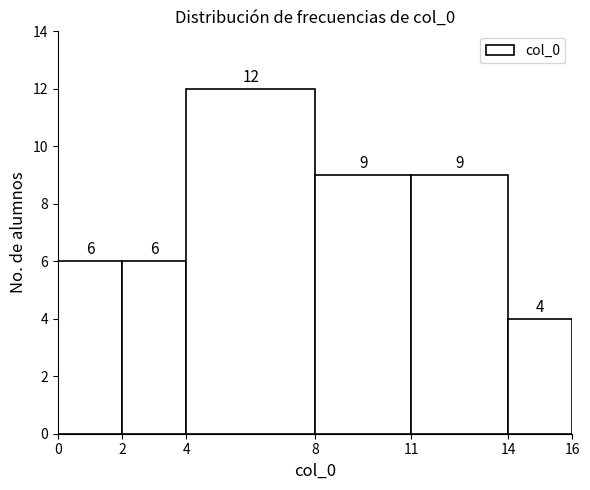

Reading left to right, list every bar in this chart as the range it spans on the x-axis followed by its height.

0 to 2: 6
2 to 4: 6
4 to 8: 12
8 to 11: 9
11 to 14: 9
14 to 16: 4